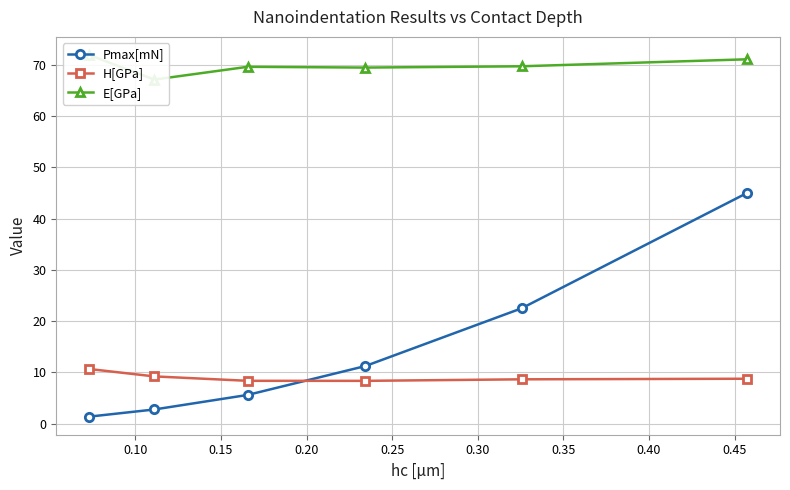

Which series has the largest range (max minus min)?

Pmax[mN]